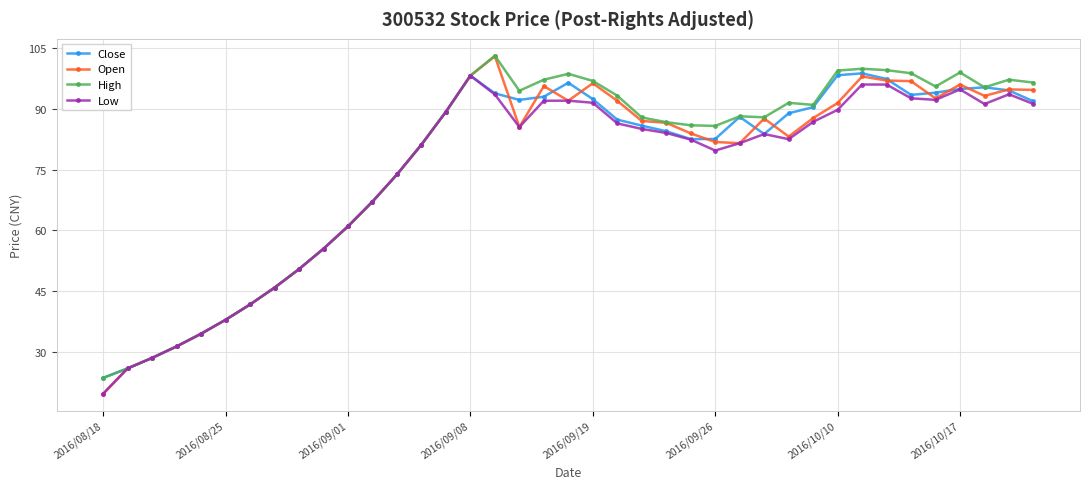

What is the difference between the second highest and second lowest values in the Low series?

70.2